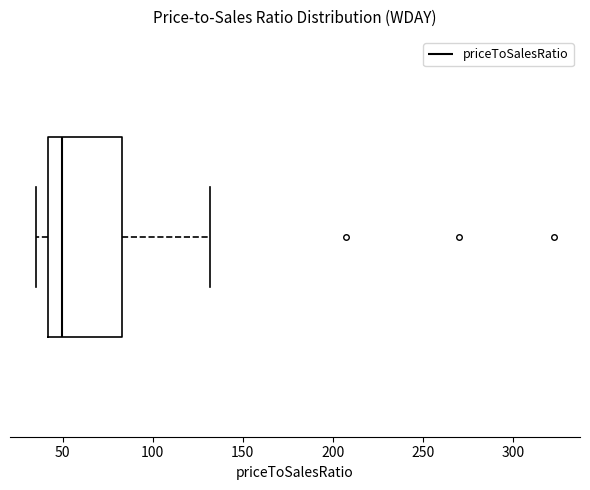

Where does the left whisker of the box end on the x-axis? The values are not printed on the chart, so give them approximately, as read against the axis.

35